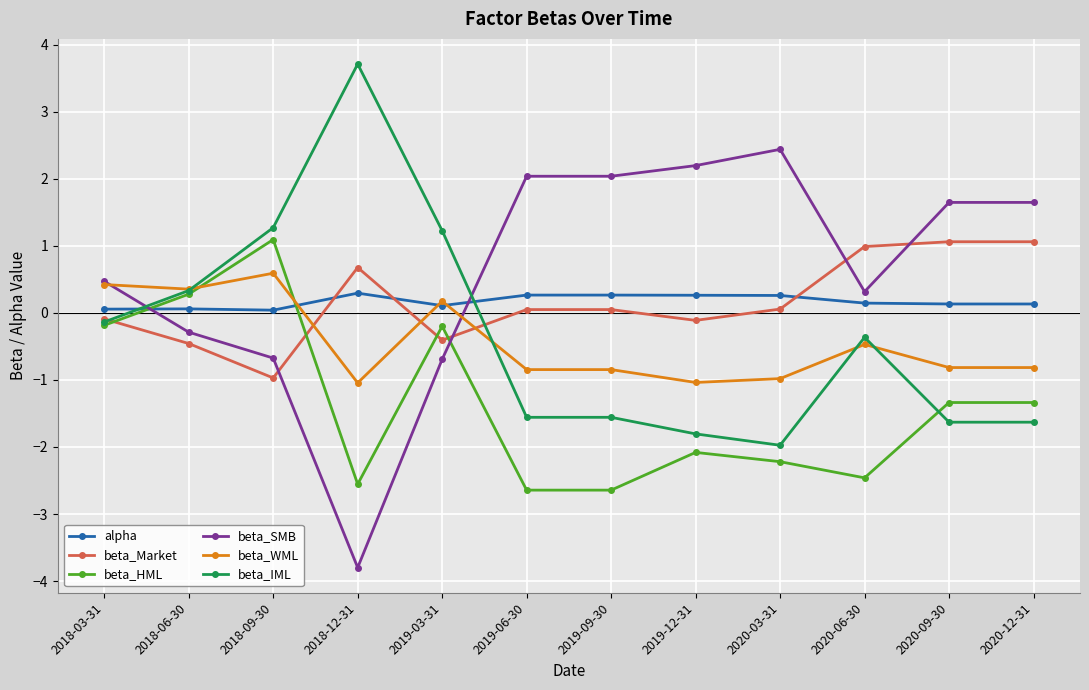

Where is the first local maximum for beta_HML?

2018-09-30